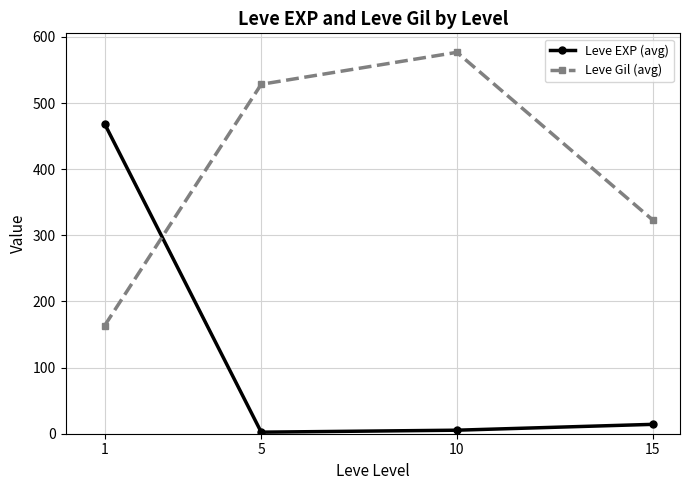

Which series has the largest range (max minus min)?

Leve EXP (avg)